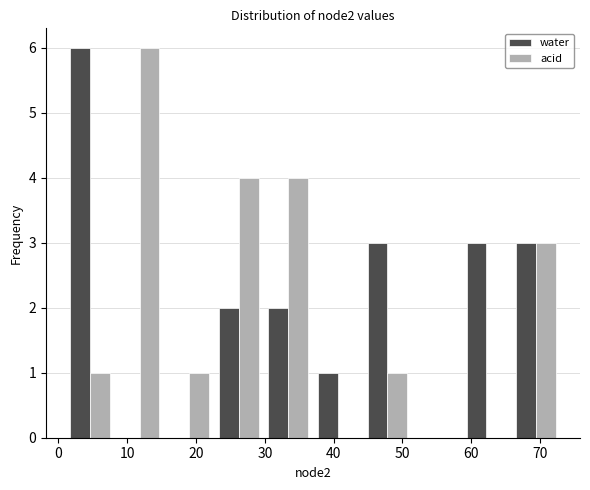

Reading left to right, list every range on the x-axis with the height of the bar of each series over it. Neither the bar edges nor the heights are printed on the chart, so give them approximately, as read against the axes.

1.0 to 8.2: water=6	acid=1
8.2 to 15.4: water=0	acid=6
15.4 to 22.6: water=0	acid=1
22.6 to 29.8: water=2	acid=4
29.8 to 37.0: water=2	acid=4
37.0 to 44.2: water=1	acid=0
44.2 to 51.4: water=3	acid=1
51.4 to 58.6: water=0	acid=0
58.6 to 65.8: water=3	acid=0
65.8 to 73.0: water=3	acid=3